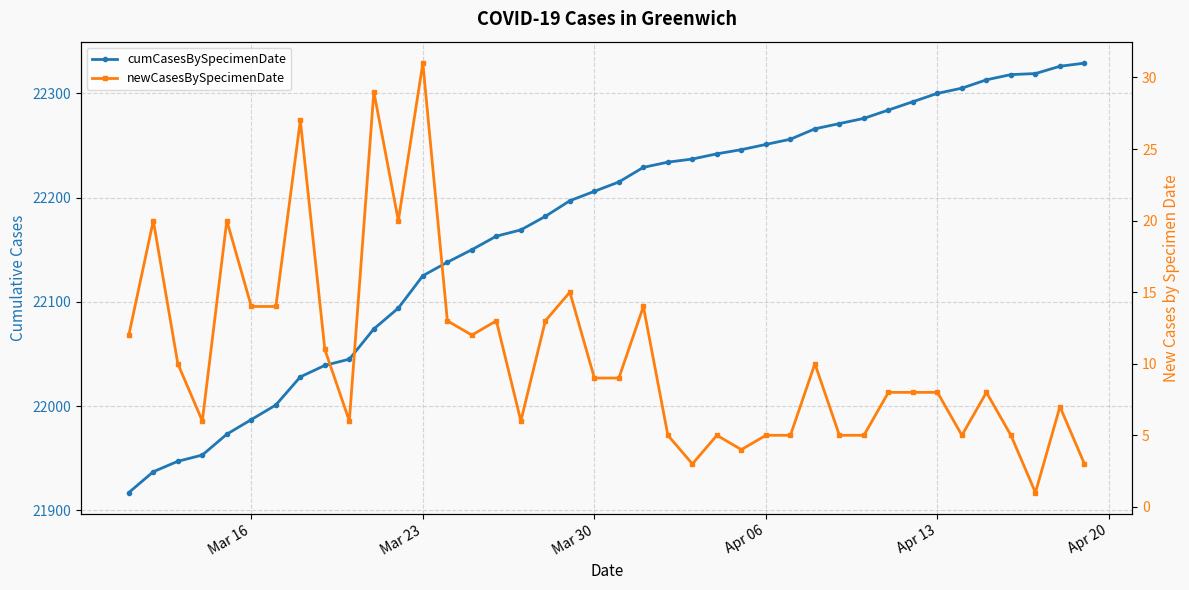

True or false: cumCasesBySpecimenDate has a value of 29582 at 39.

False